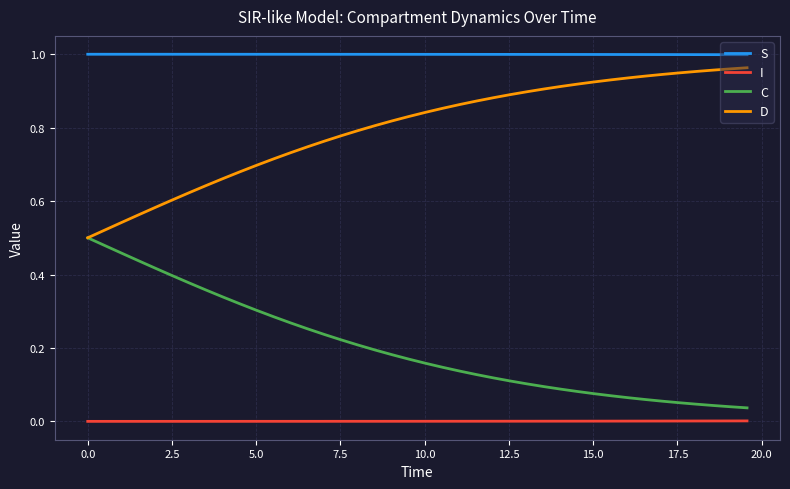

Rank the series by their average value, from highest to lowest.

S, D, C, I